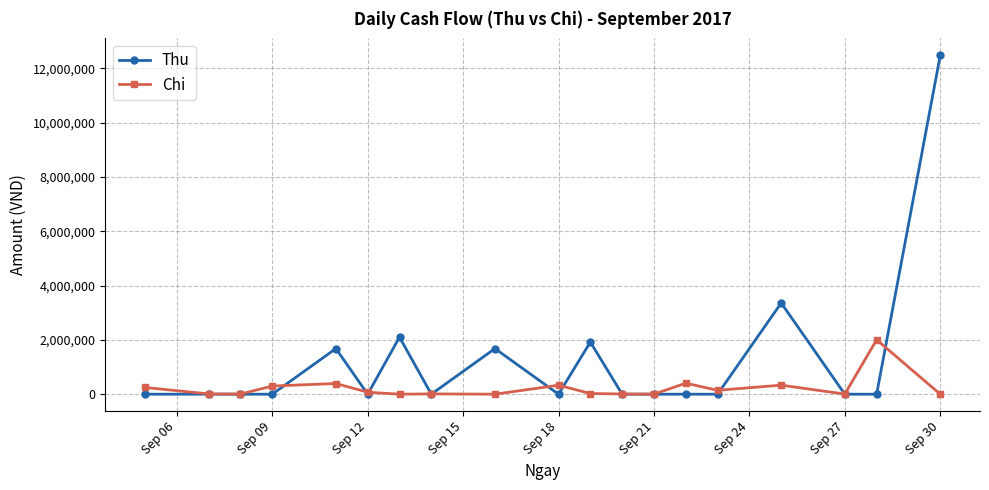

What is the maximum value for Chi?

2004000